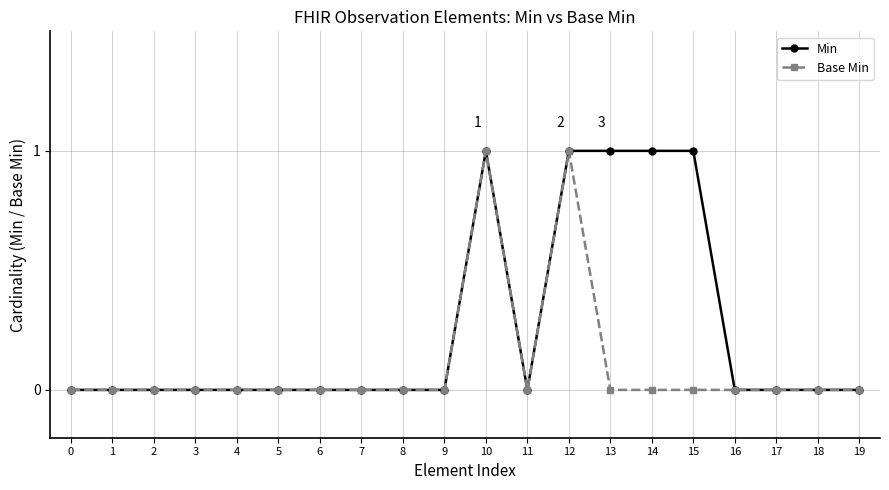

True or false: Base Min has more than 1 interior local peaks.

True